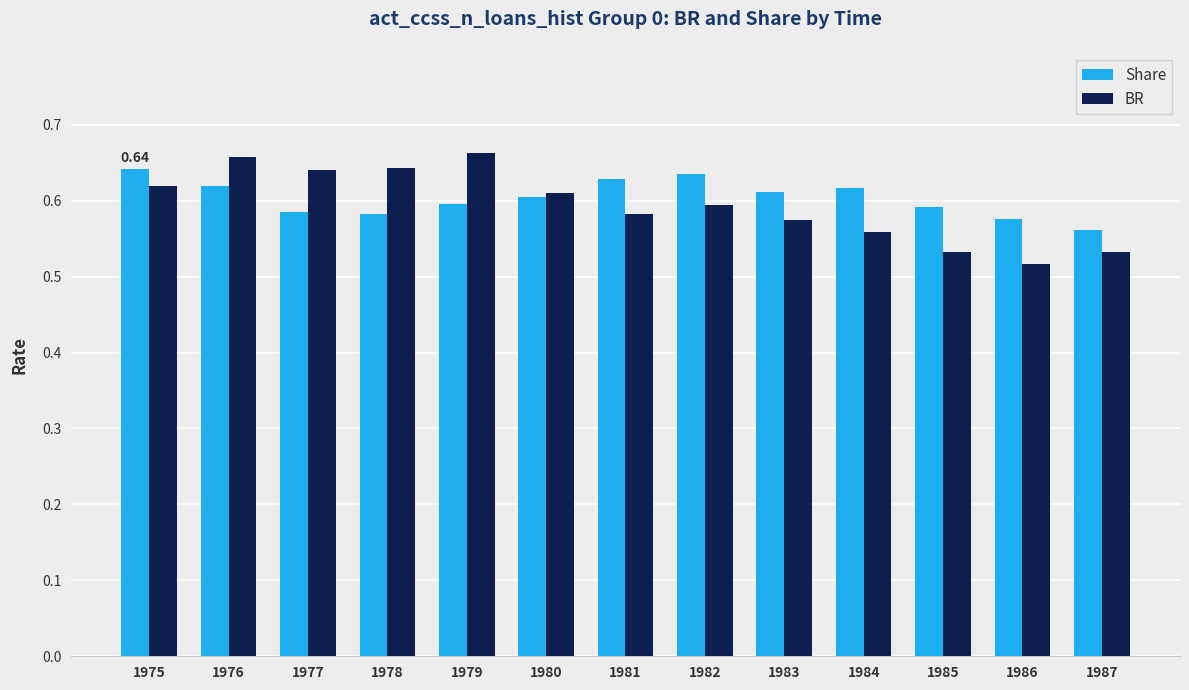

At which label does Share reach its peak?

1975